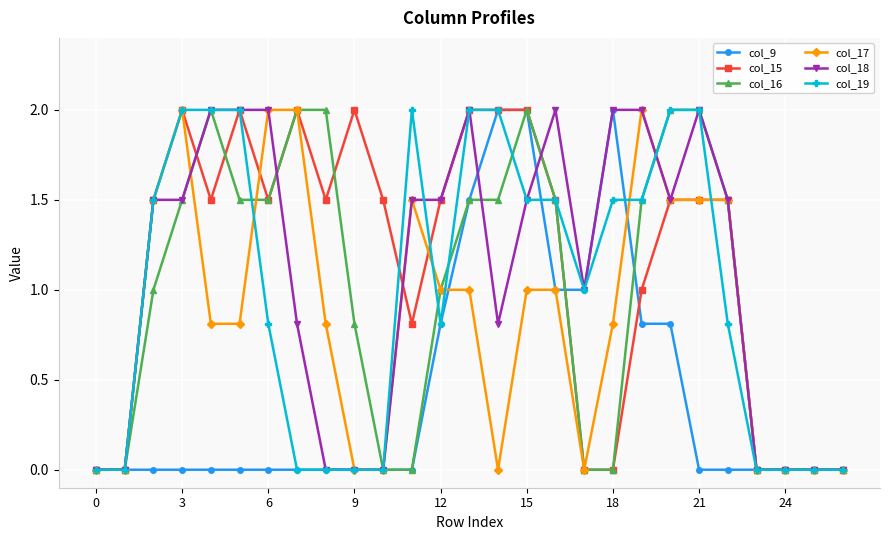

What is the greatest value displayed?

2.0